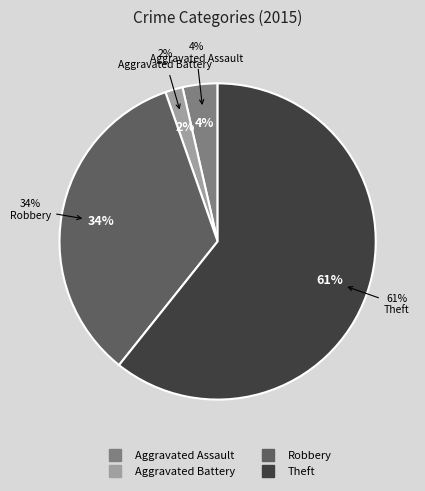

Is there any slice that represents more than half of the pie?

Yes